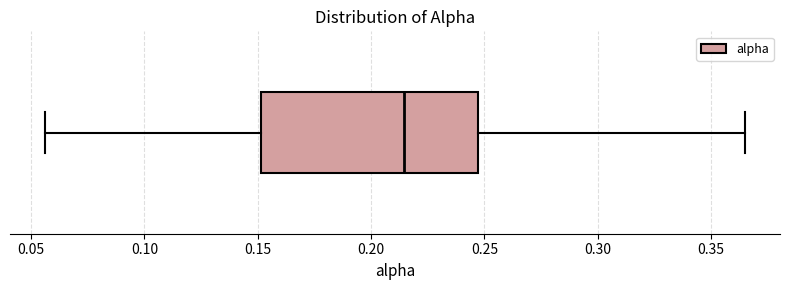

Transcribe this box plot: give where the median line is, the range the box spans, and where the two whiskers end, as read against the x-axis. The values are not printed on the chart, so give them approximately, as read against the axis.

median 0.215, box 0.150 to 0.245, whiskers 0.055 to 0.365